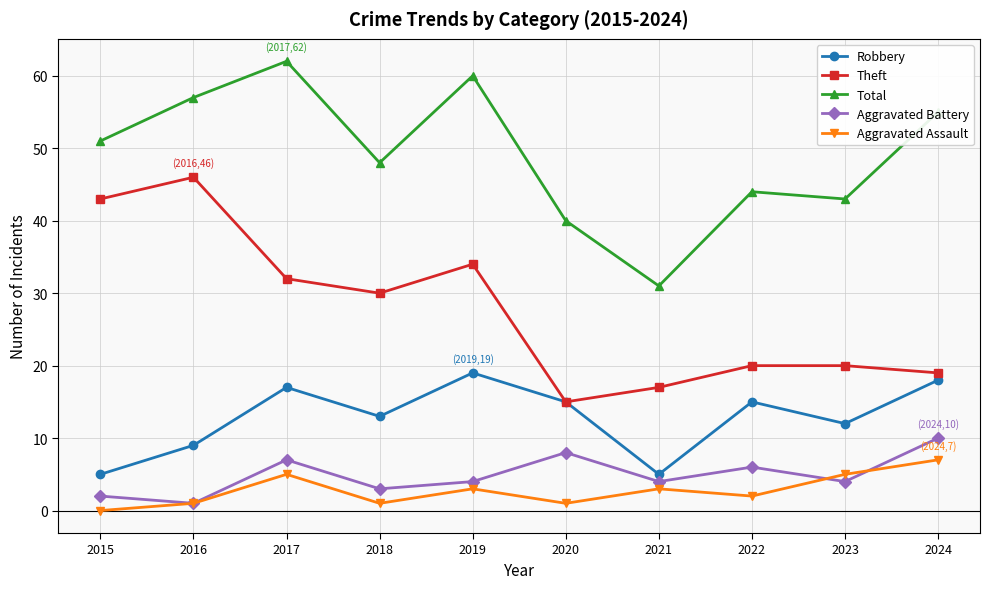

Between 2016 and 2024, which series saw the biggest shift?

Theft